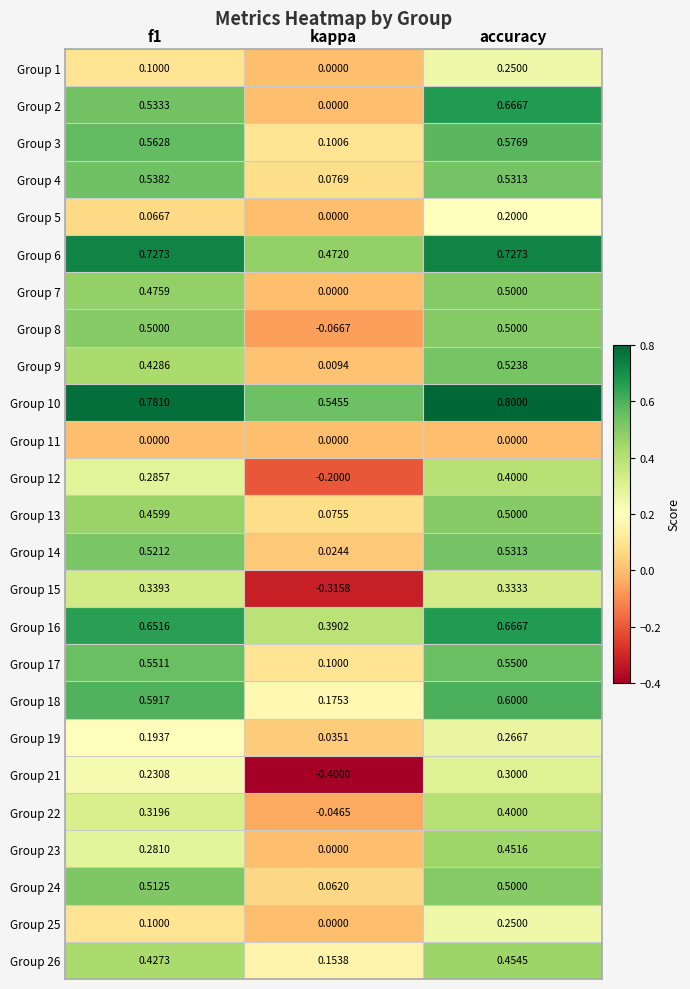

At which label does Group 10 reach its minimum?

kappa